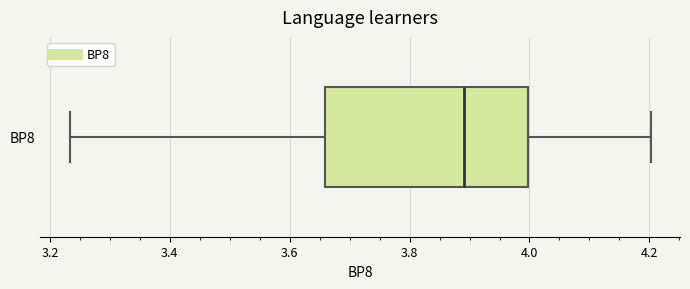

Where is the left edge of the box for BP8 on the x-axis? The values are not printed on the chart, so give them approximately, as read against the axis.

3.66